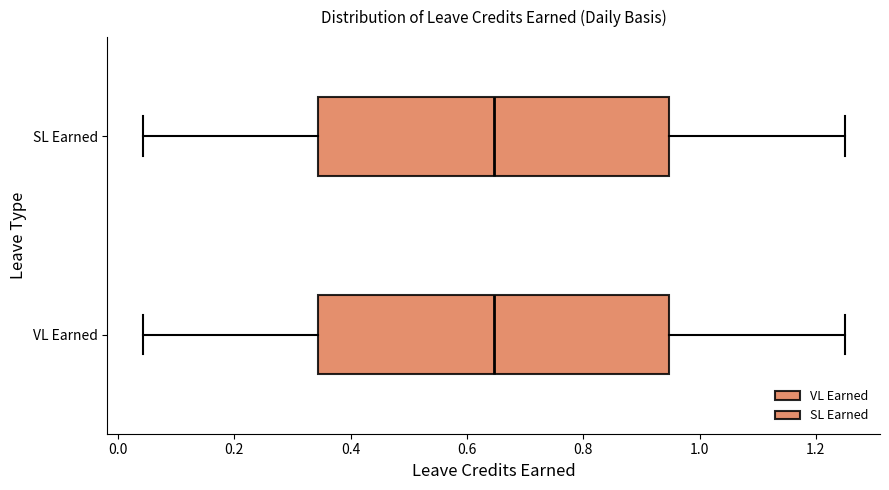

Reading bottom to top, read every box against the x-axis: the position of its median line, the range the box covers, and the ends of its whiskers. The values are not printed on the chart, so give them approximately, as read against the axis.

VL Earned: median 0.64, box 0.34 to 0.94, whiskers 0.04 to 1.26
SL Earned: median 0.64, box 0.34 to 0.94, whiskers 0.04 to 1.26